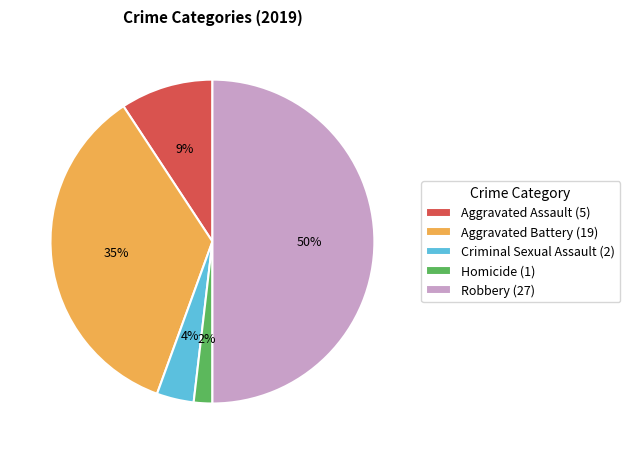

To the nearest percent, what is the average slice percentage?

20%